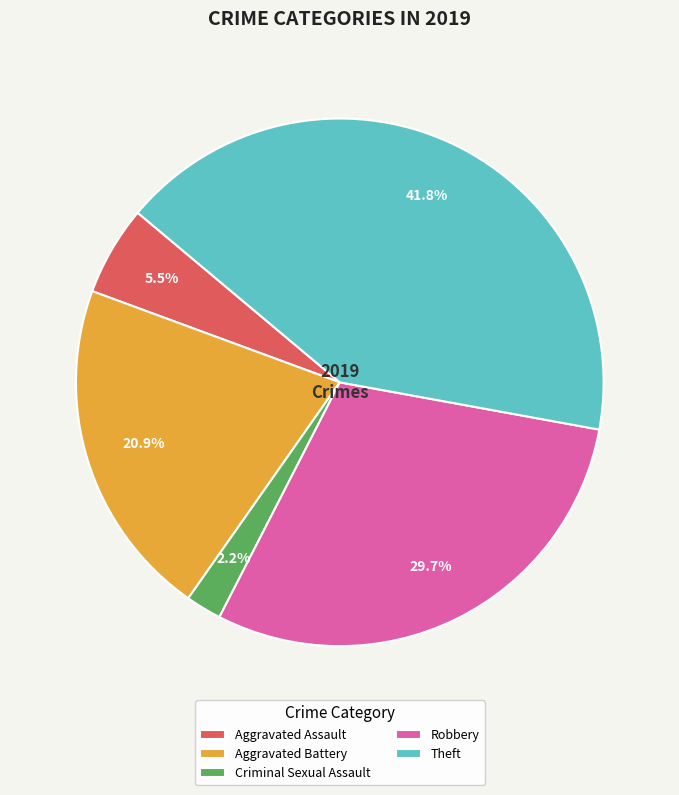

Combined, what portion of the pie is Aggravated Assault and Criminal Sexual Assault?

7.7%